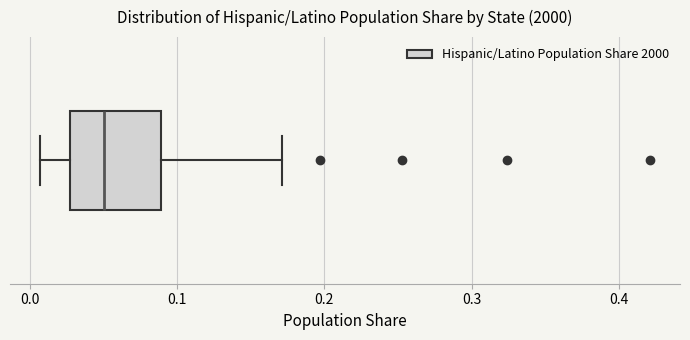

Transcribe this box plot: give where the median line is, the range the box spans, and where the two whiskers end, as read against the x-axis. The values are not printed on the chart, so give them approximately, as read against the axis.

median 0.05, box 0.03 to 0.09, whiskers 0.01 to 0.17